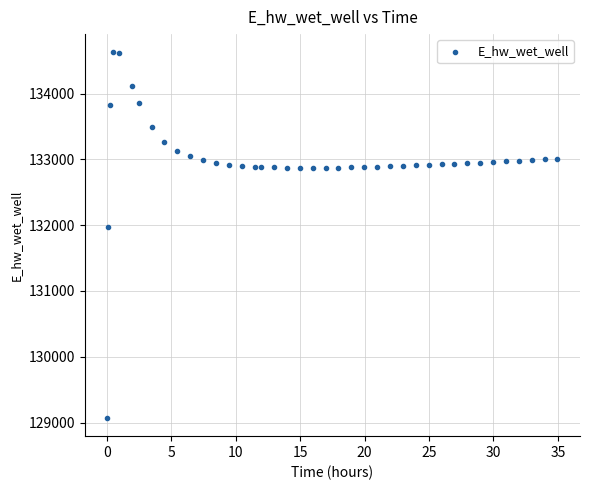

What is the range of X values (max minus min)?

34.9